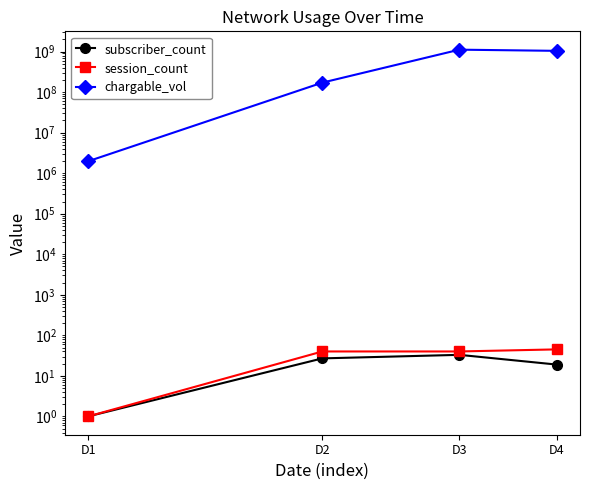

At which category is the sum across all series the highest?

D3